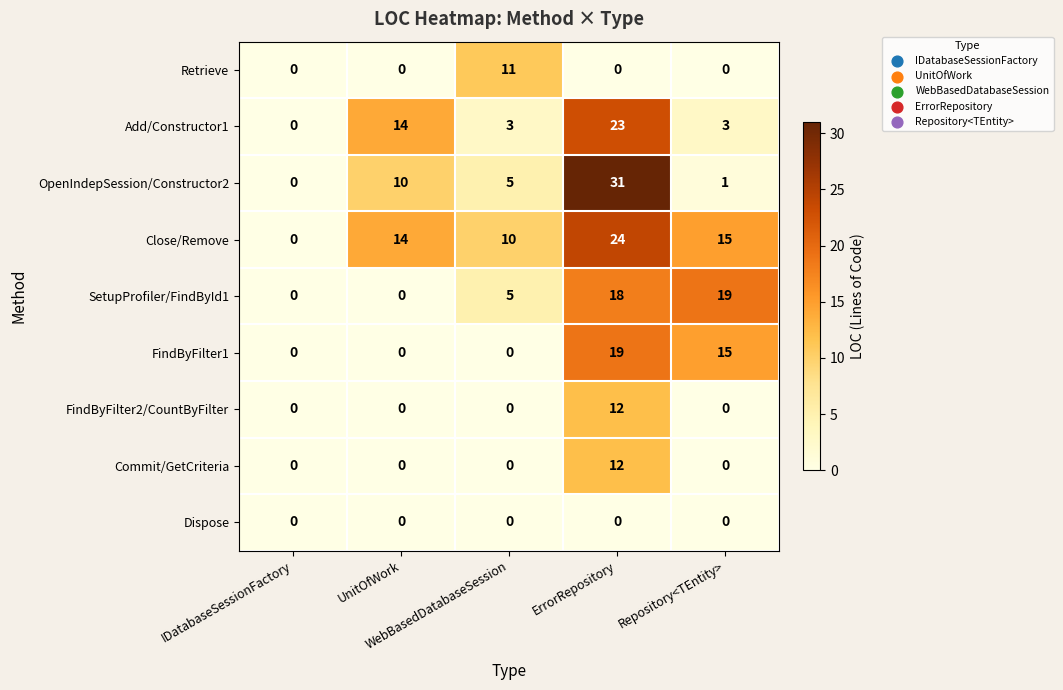

How many distinct data groups are displayed?

9